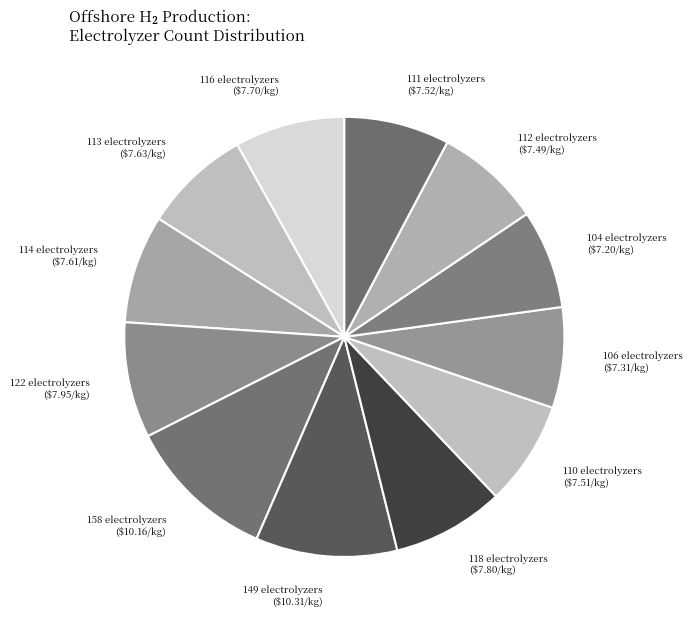

Is there a majority slice in this chart?

No